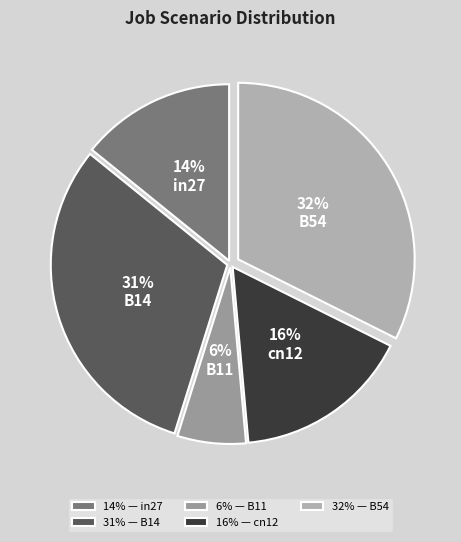

To the nearest percent, what is the average slice percentage?

20%